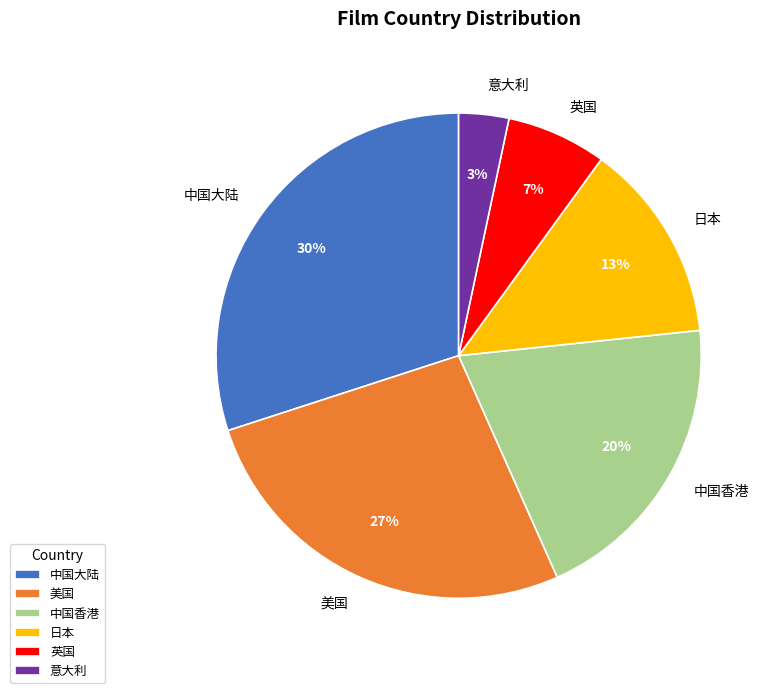

Is there any slice that represents more than half of the pie?

No